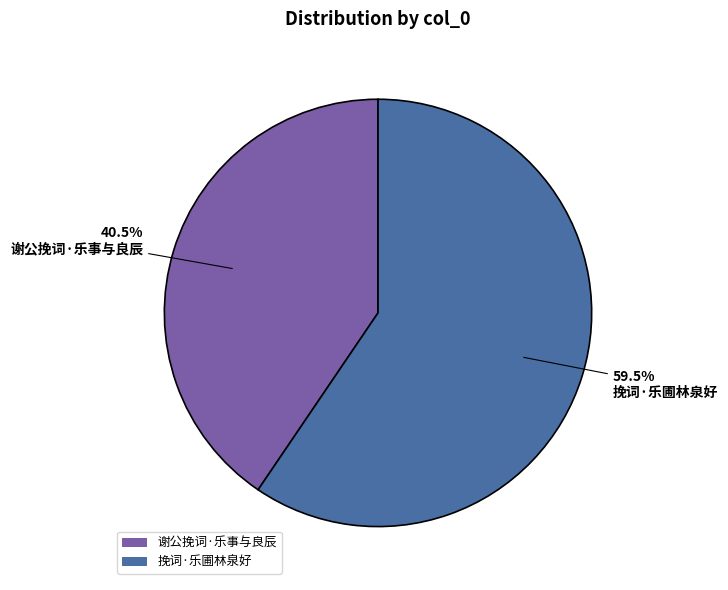

Which has a higher value, 挽词·乐圃林泉好 or 谢公挽词·乐事与良辰?

挽词·乐圃林泉好